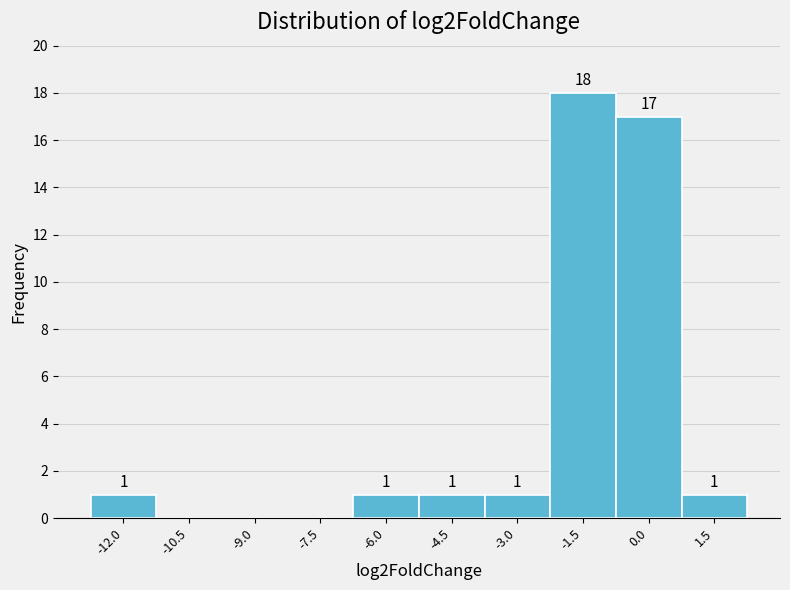

Reading left to right, transcribe all the data shown in this chart.

-12.0=1	-10.5=0	-9.0=0	-7.5=0	-6.0=1	-4.5=1	-3.0=1	-1.5=18	0.0=17	1.5=1